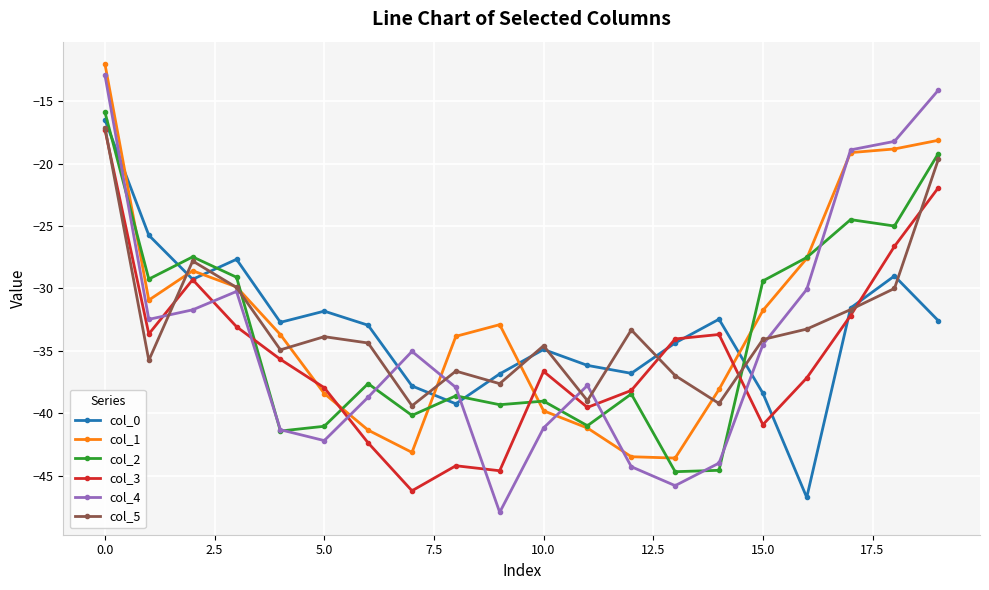

Which series has the widest spread of values?

col_4